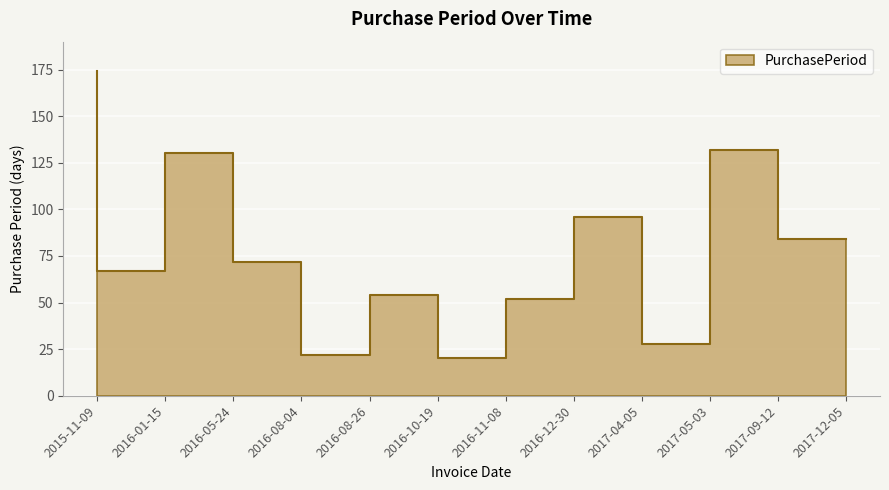

What is the average value?

78